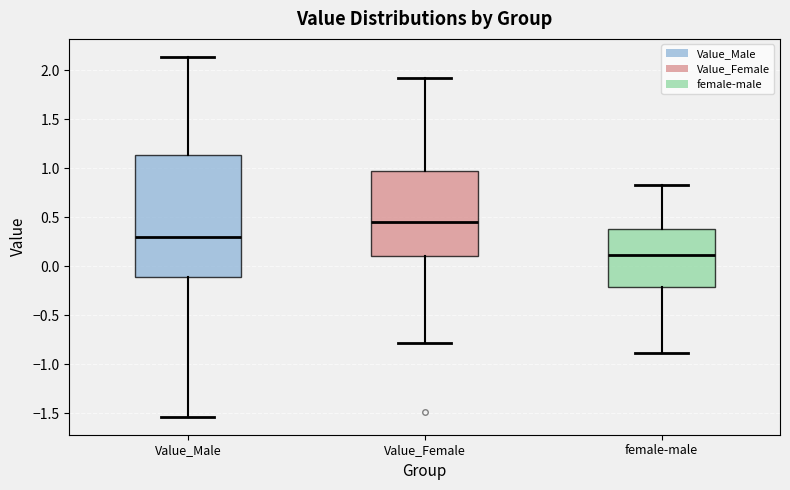

Which box has the lowest median line?

female-male